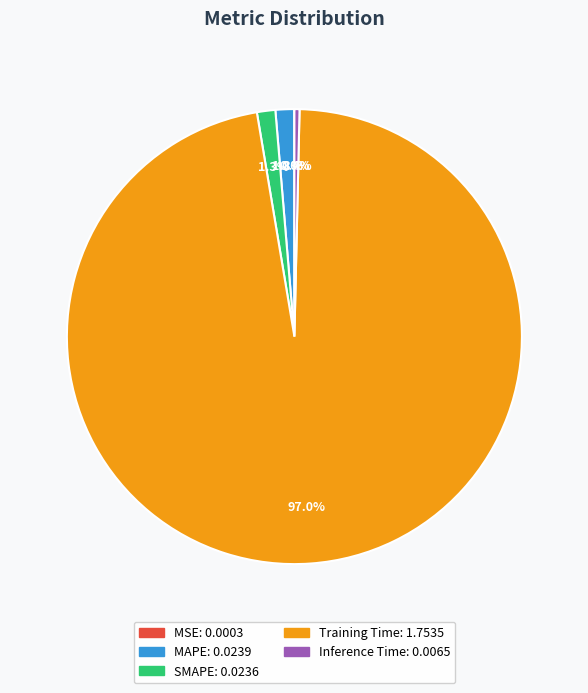

Which slice represents more than half of the pie?

Training Time